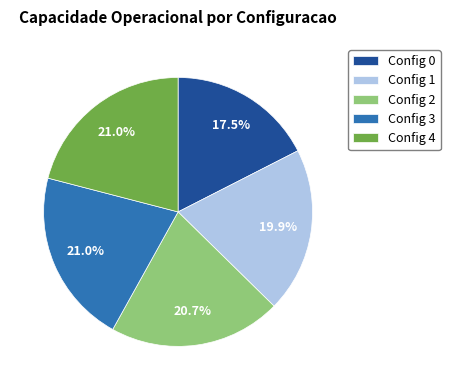

Approximately how many times larger is the value at Config 4 compared to Config 1?

1.1